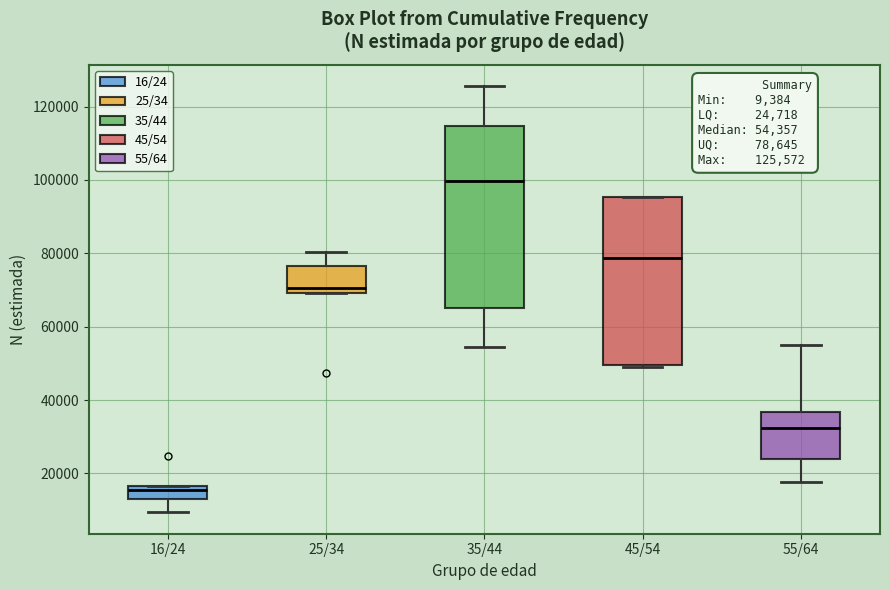

Which box has the lowest median line?

16/24